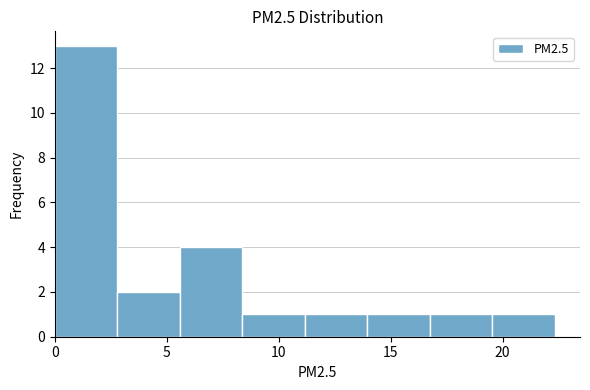

Which range on the x-axis has the tallest bar?

0.0 to 3.0